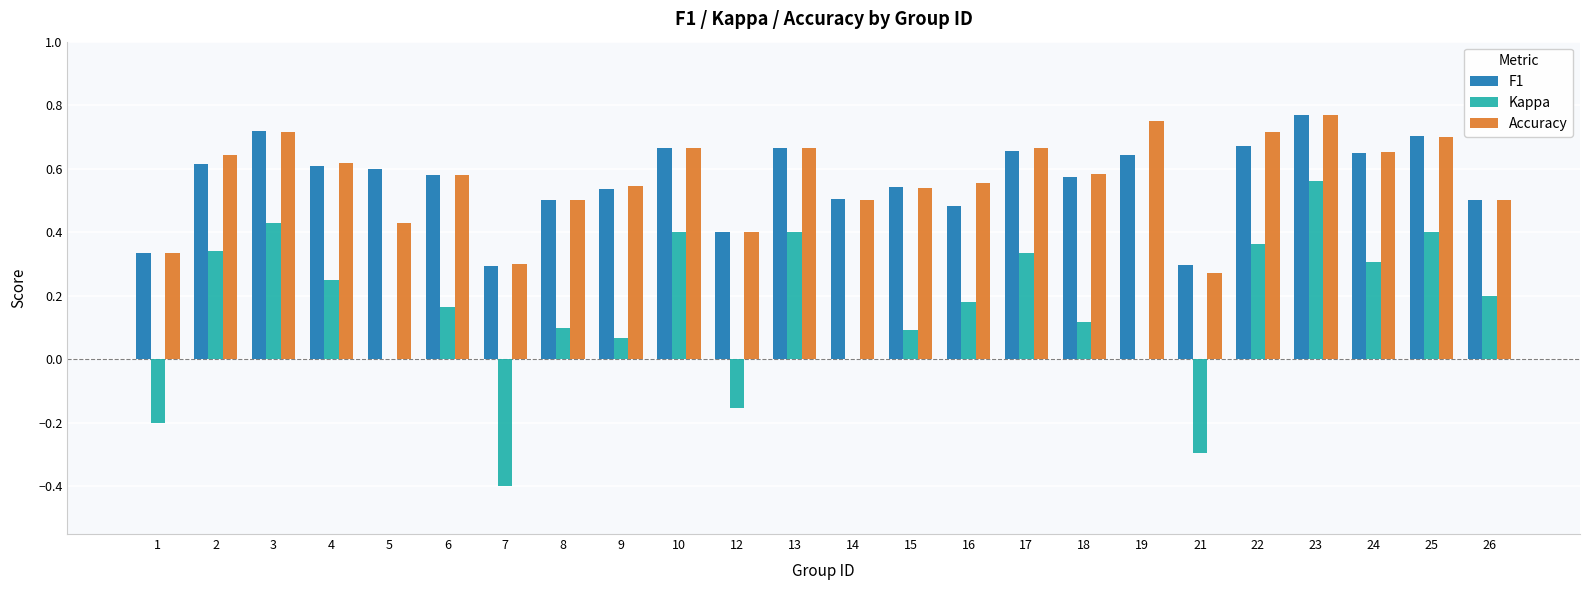

What is the sum of the Accuracy values at 22 and 18?

1.3